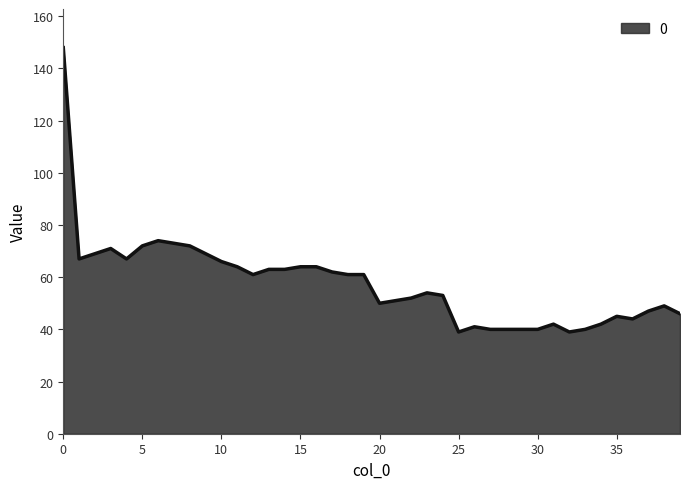

What is the difference between the maximum and minimum values?

109